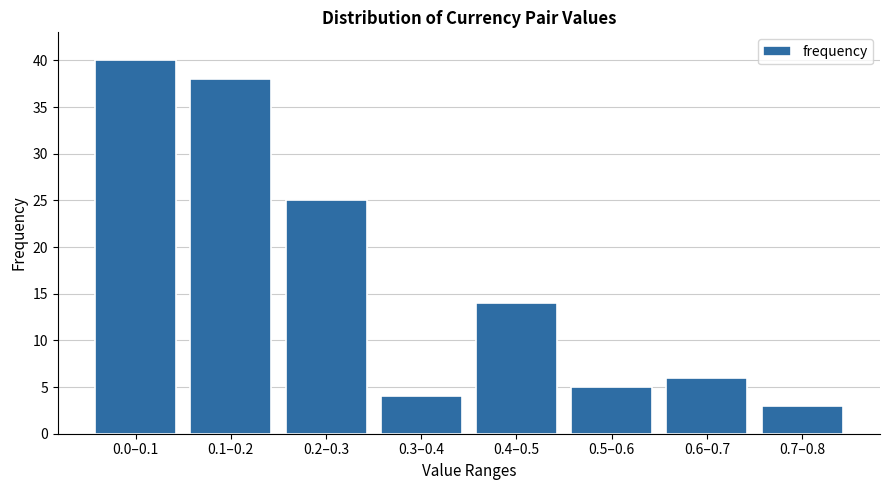

Reading left to right, extract all data points from this chart.

40	38	25	4	14	5	6	3